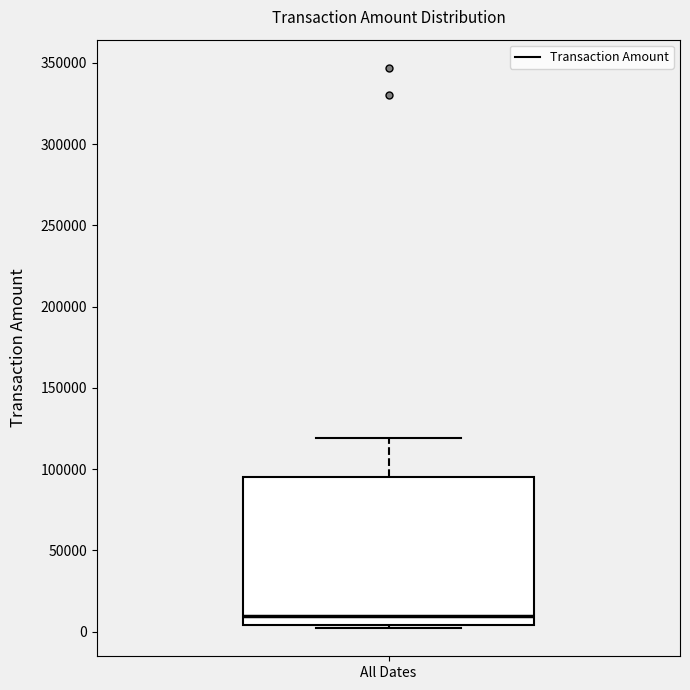

Where is the lower edge of the box for All Dates on the y-axis? The values are not printed on the chart, so give them approximately, as read against the axis.

5000